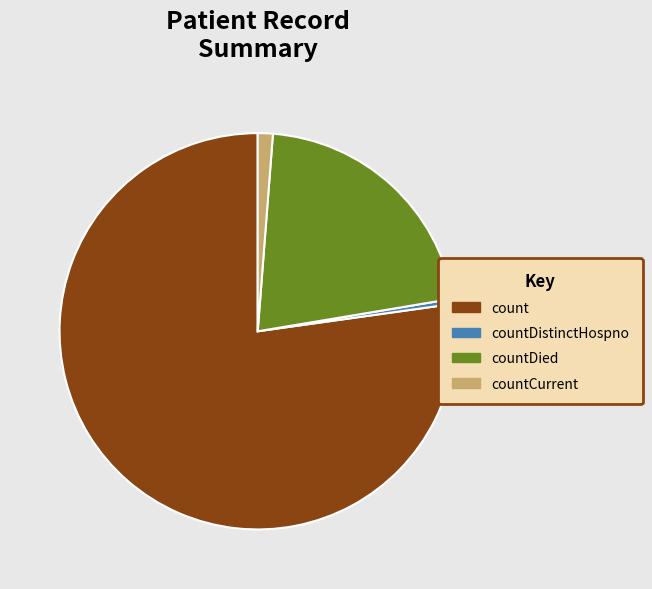

Is the sum of countDied and countDistinctHospno greater than half?

No